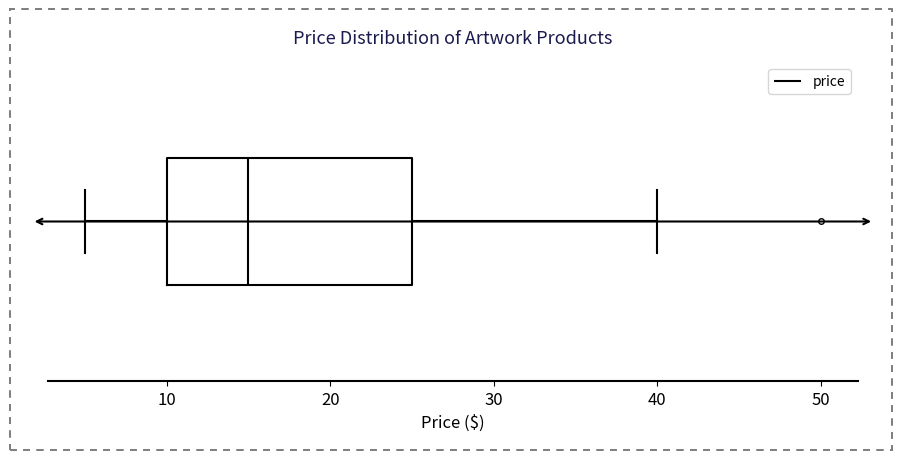

Where is the left edge of the box on the x-axis? The values are not printed on the chart, so give them approximately, as read against the axis.

10